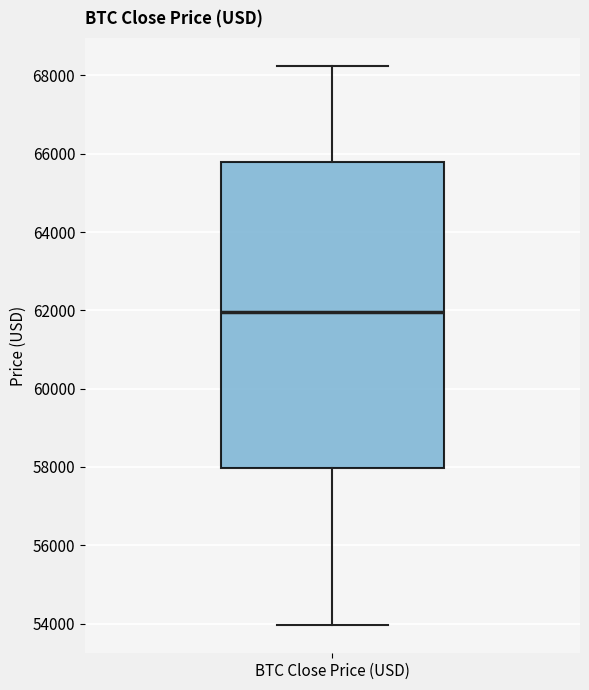

Where does the lower whisker of the box for BTC Close Price (USD) end on the y-axis? The values are not printed on the chart, so give them approximately, as read against the axis.

54000